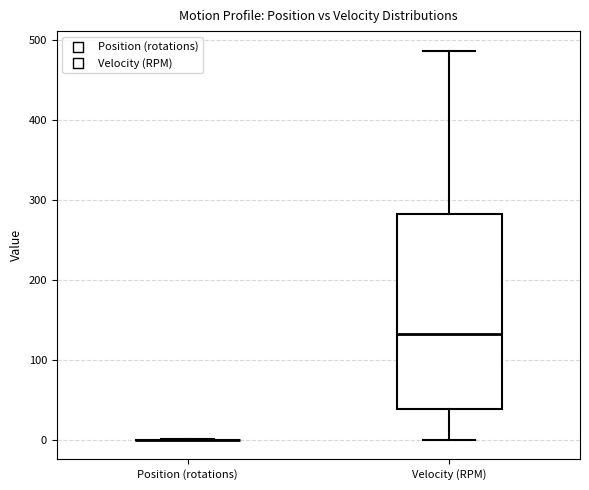

Reading left to right, transcribe this box plot: for each box, give where its median line is, the range the box spans, and where its two whiskers end, as read against the y-axis. The values are not printed on the chart, so give them approximately, as read against the axis.

Position (rotations): box collapsed to a line at 0, whiskers 0 to 0
Velocity (RPM): median 130, box 40 to 280, whiskers 0 to 490